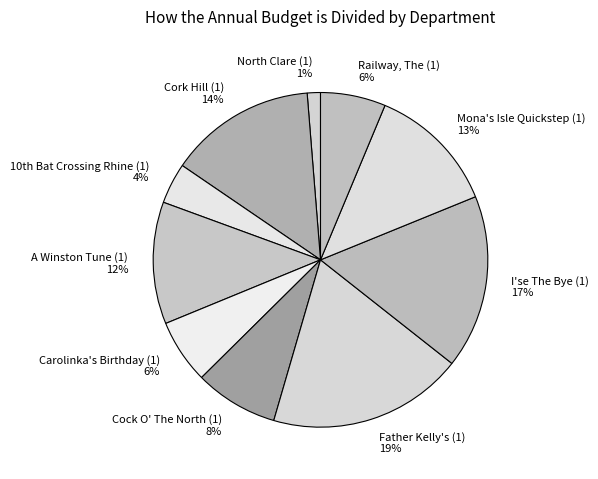

How many slices are in this pie chart?

10